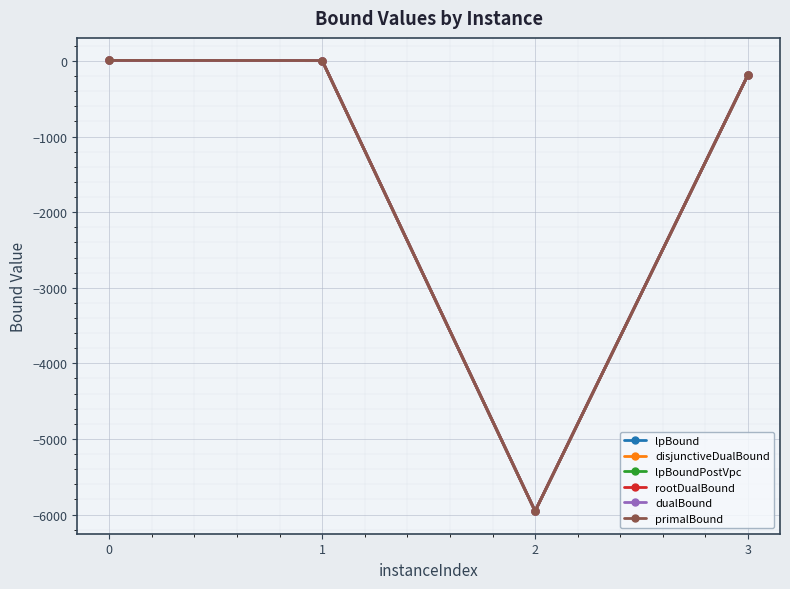

True or false: rootDualBound has more than 2 interior local peaks.

False